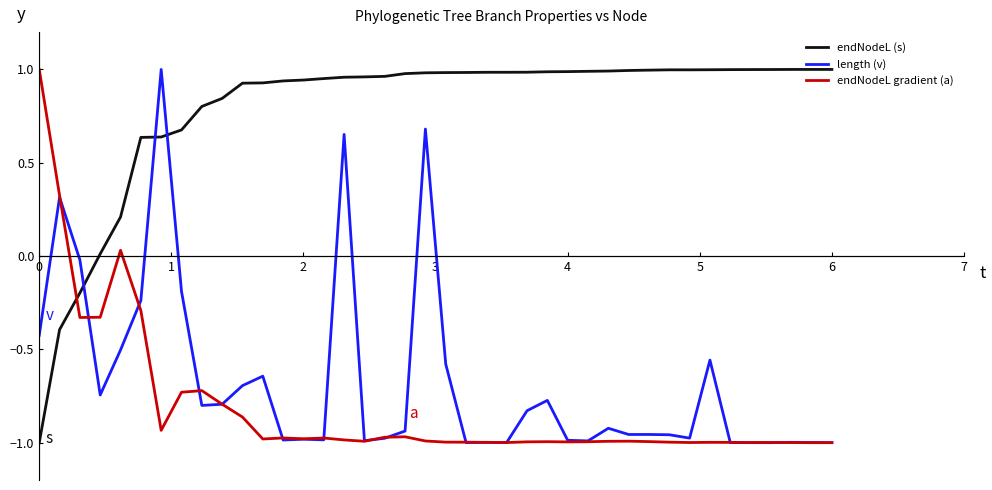

True or false: endNodeL gradient (a) and endNodeL (s) intersect in this chart.

True